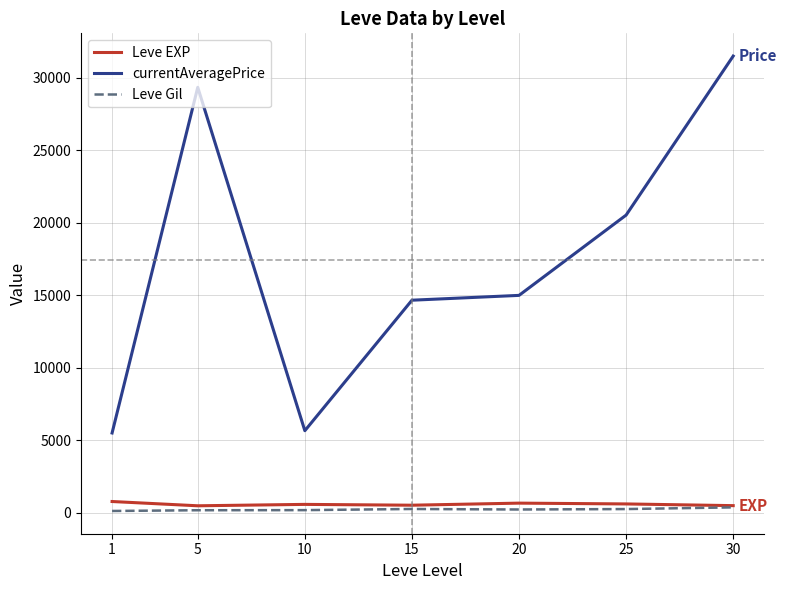

What value does the Leve Gil series have at 30?

361.0